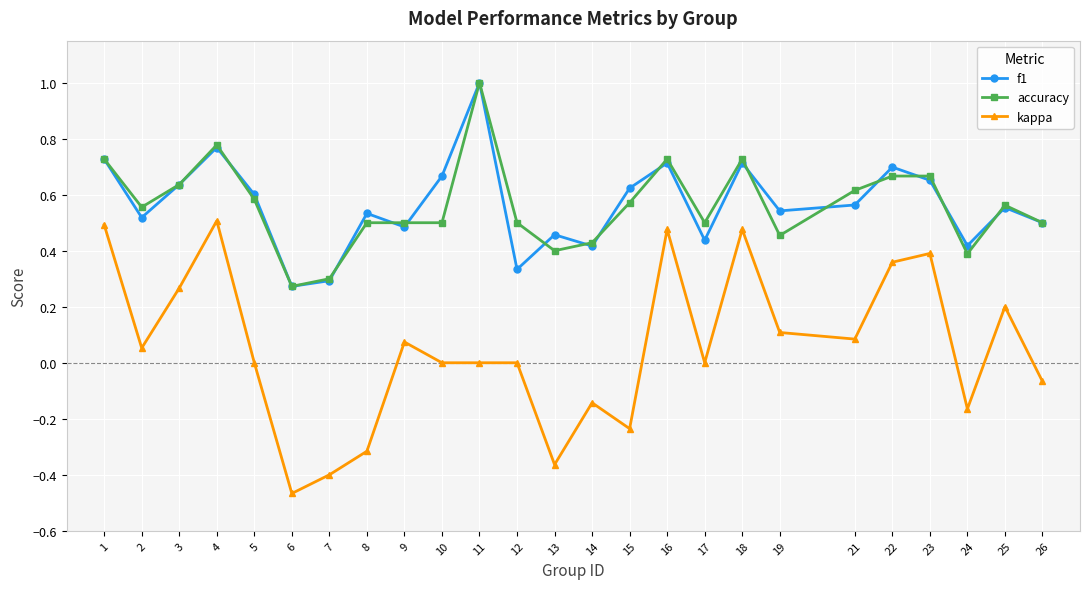

True or false: kappa and f1 intersect in this chart.

False